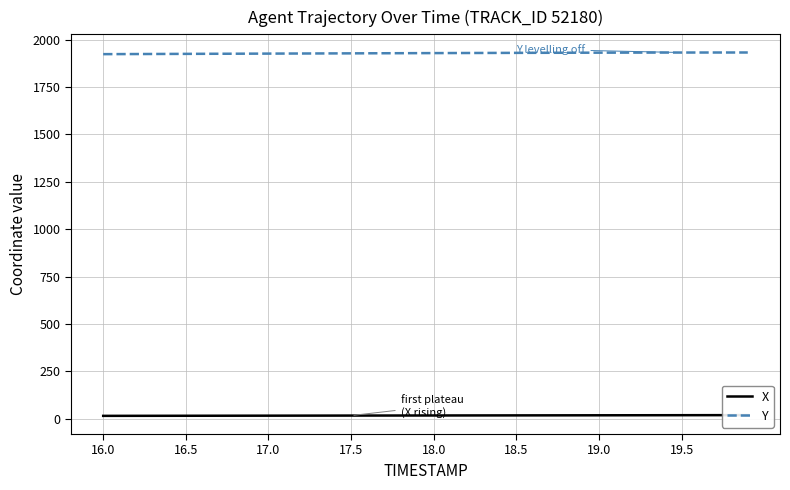

Is this an area chart (filled region under the line)?

No